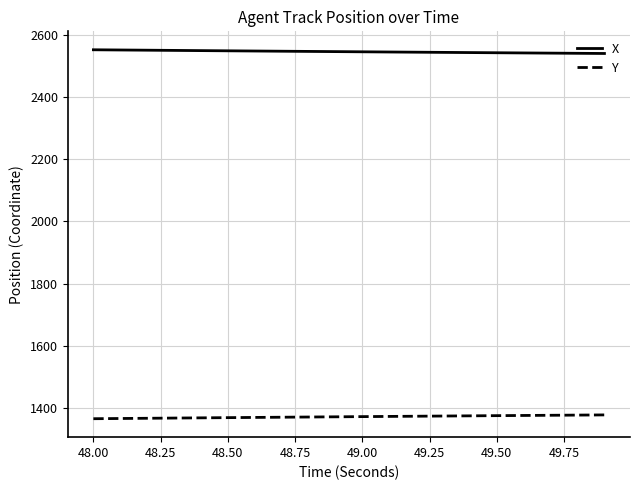

True or false: Y and X cross at least once.

False